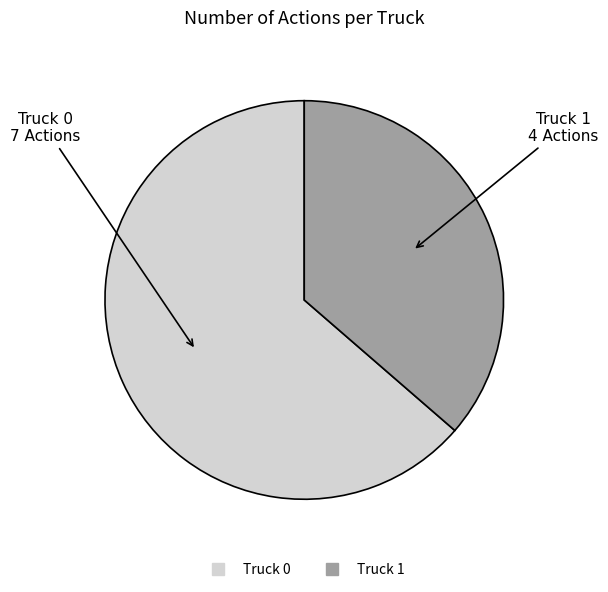

What is the smallest slice in the pie chart?

Truck 1